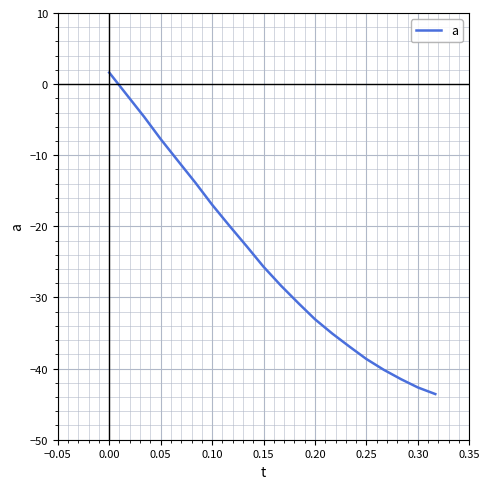

What is the maximum value shown in the chart?

1.6